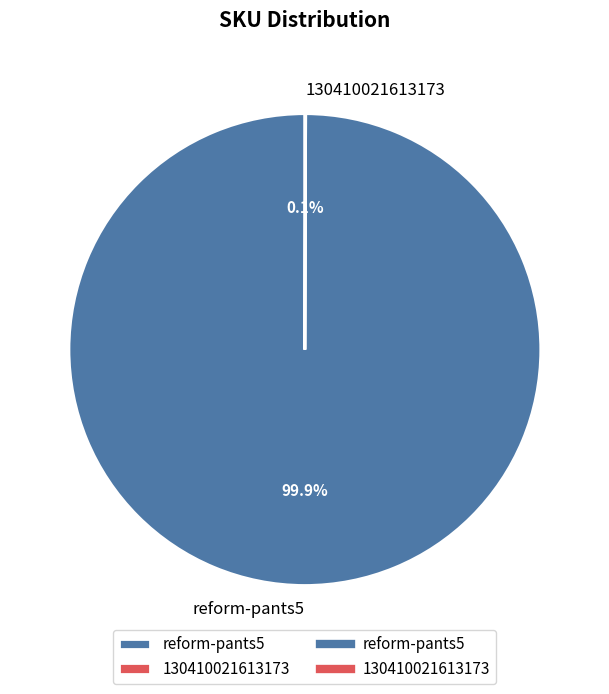

Which category has the biggest portion of the pie?

reform-pants5